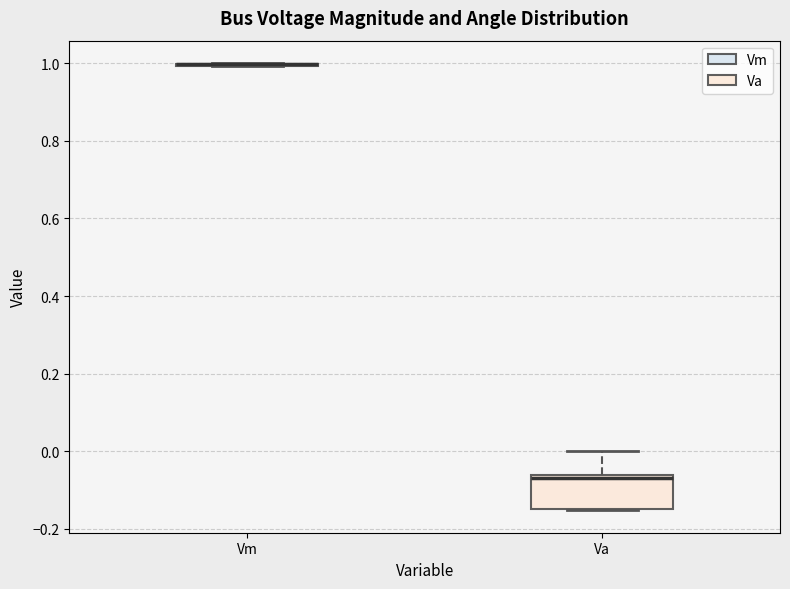

Where does the upper whisker of the box for Va end on the y-axis? The values are not printed on the chart, so give them approximately, as read against the axis.

0.00